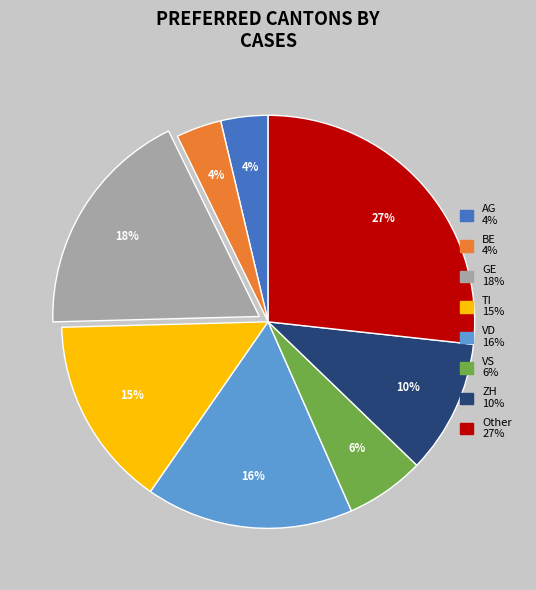

How many slices are in this pie chart?

8